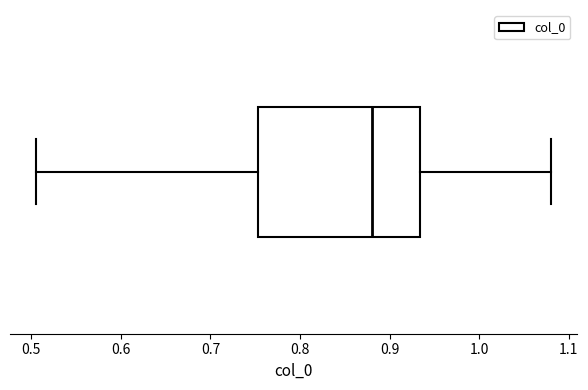

Where is the right edge of the box on the x-axis? The values are not printed on the chart, so give them approximately, as read against the axis.

0.93